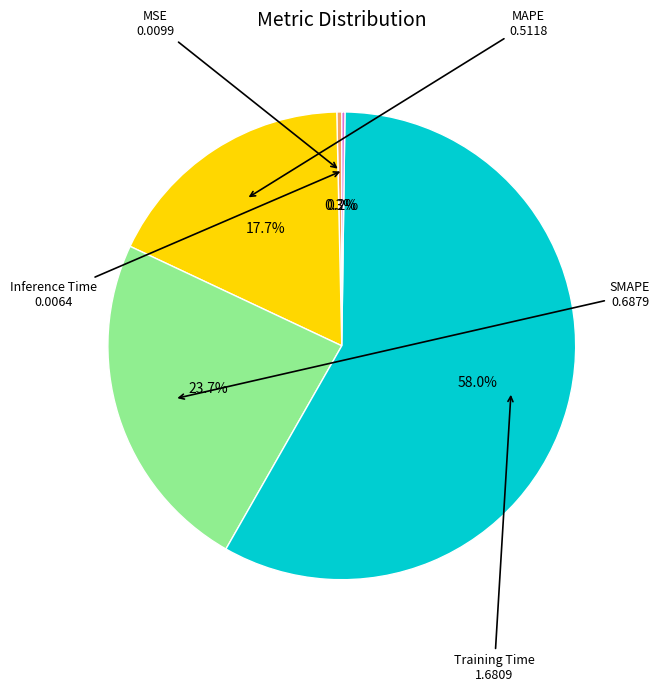

Does any single category account for the majority?

Yes